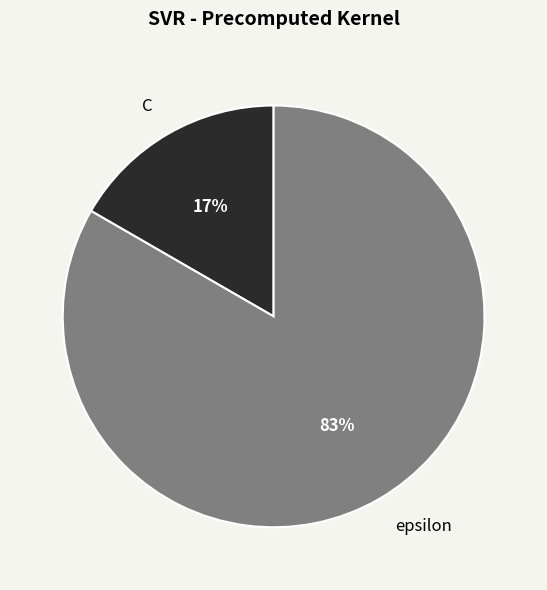

What percentage is the C slice, to the nearest percent?

17%